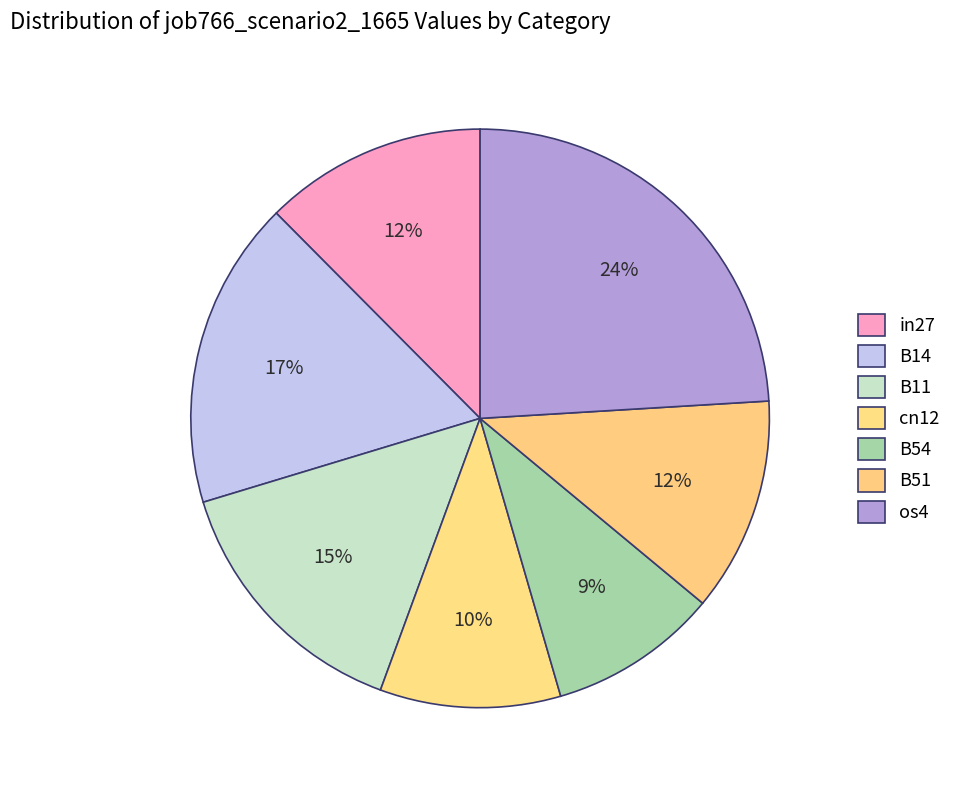

Combined, do B51 and cn12 account for over 50%?

No